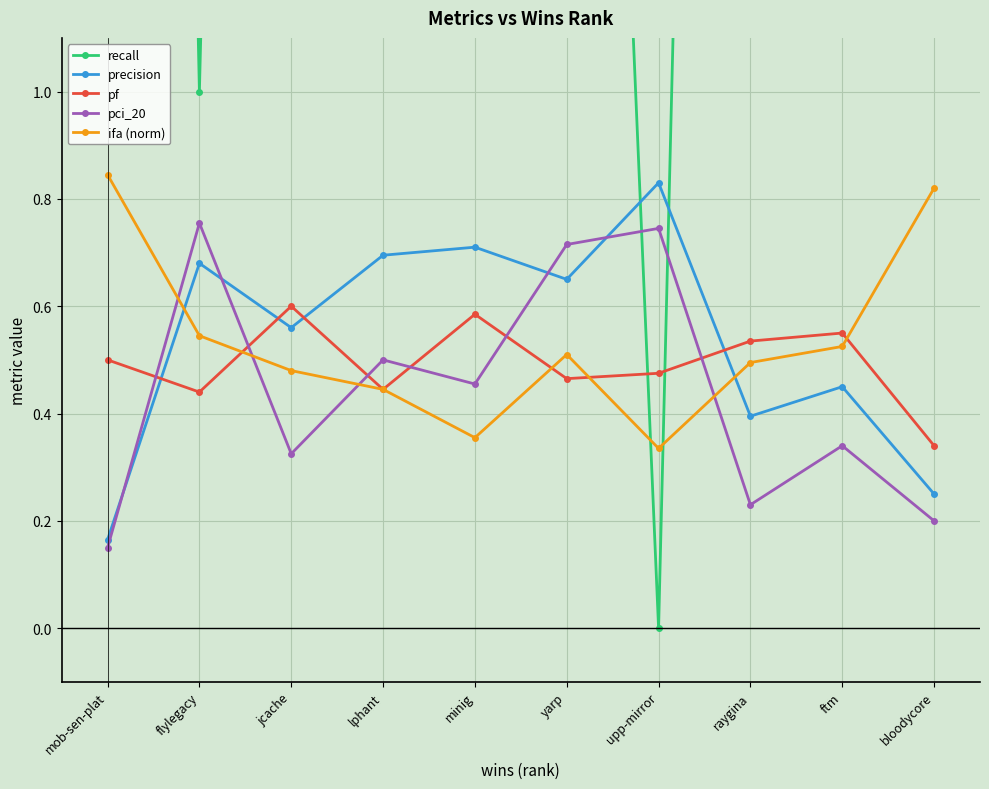

At how many categories does at least one series exceed 7?

2